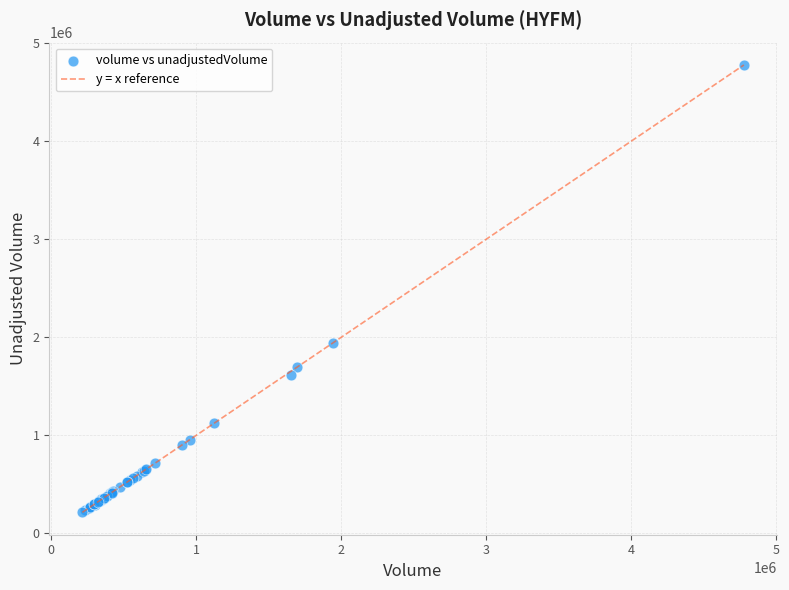

What Y value in the scatter plot is closest to 2495300?

1945900